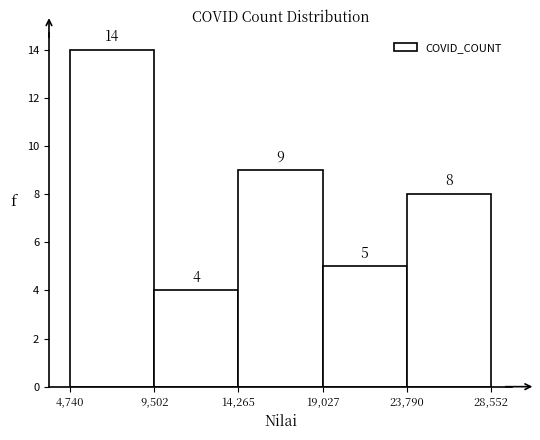

Reading left to right, transcribe this chart: for each bar, give the range it covers on the x-axis and its height.

4,740 to 9,502: 14
9,502 to 14,265: 4
14,265 to 19,027: 9
19,027 to 23,790: 5
23,790 to 28,552: 8